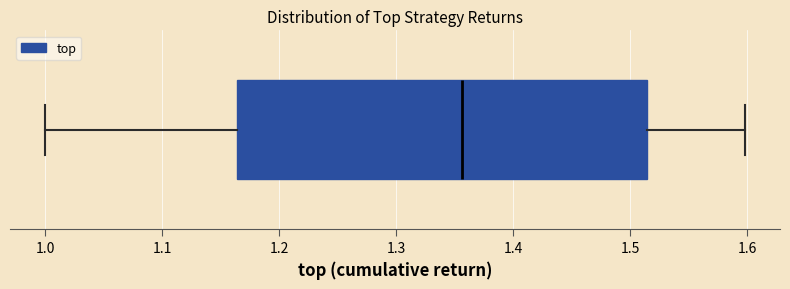

Transcribe this box plot: give where the median line is, the range the box spans, and where the two whiskers end, as read against the x-axis. The values are not printed on the chart, so give them approximately, as read against the axis.

median 1.36, box 1.16 to 1.51, whiskers 1.00 to 1.60